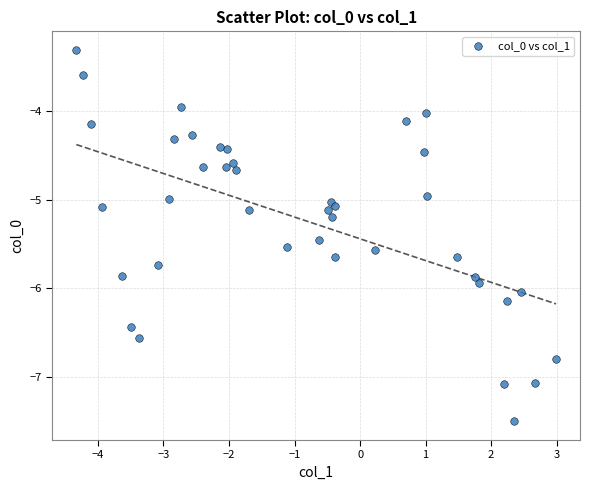

What is the range of Y values (max minus min)?

4.2